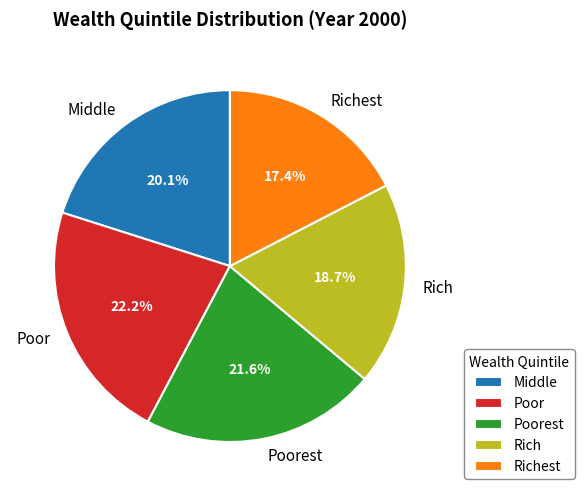

Between Poor and Rich, which is larger?

Poor